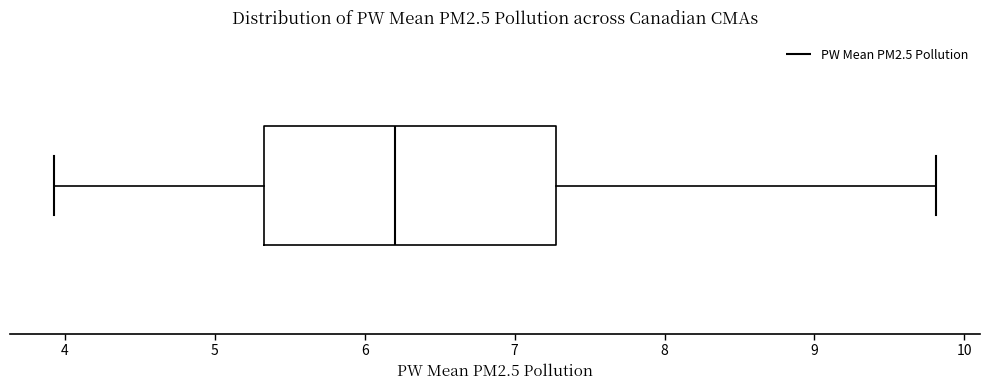

Transcribe this box plot: give where the median line is, the range the box spans, and where the two whiskers end, as read against the x-axis. The values are not printed on the chart, so give them approximately, as read against the axis.

median 6.2, box 5.3 to 7.3, whiskers 3.9 to 9.8